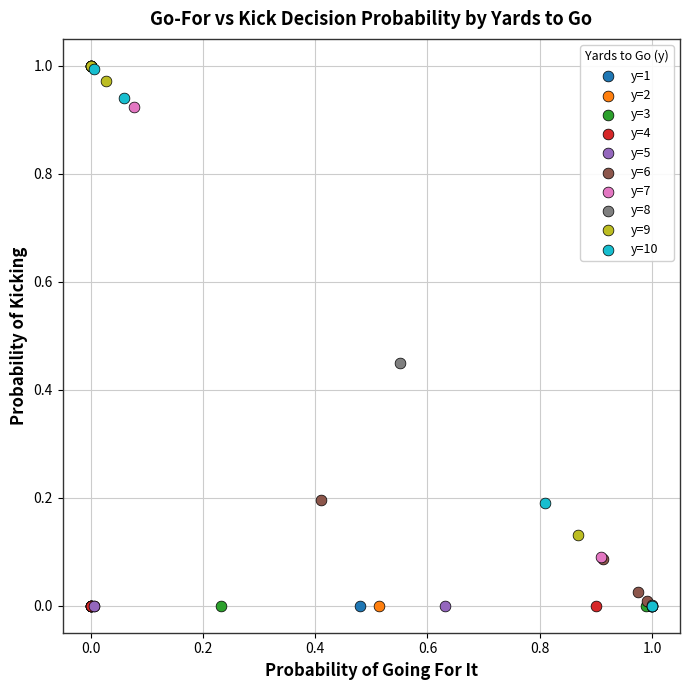

What are all the series names shown in the legend?

y=1, y=2, y=3, y=4, y=5, y=6, y=7, y=8, y=9, y=10